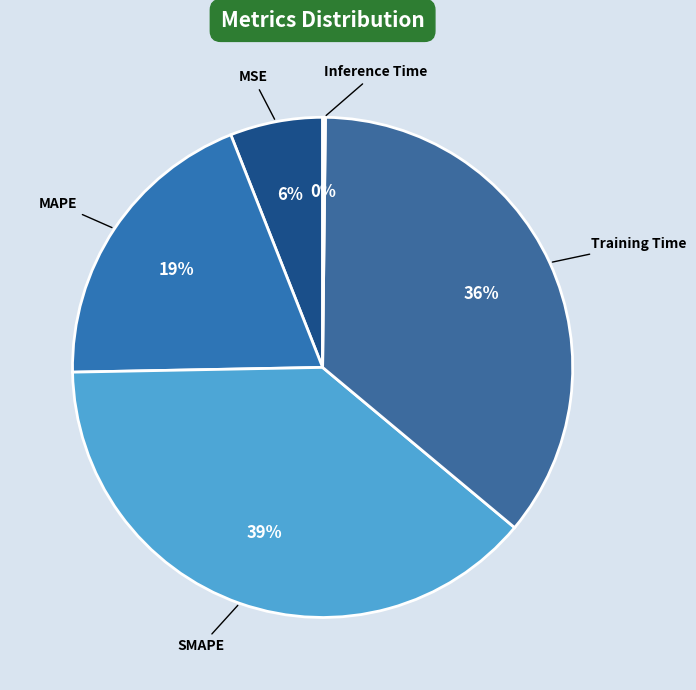

Which category has the biggest portion of the pie?

SMAPE